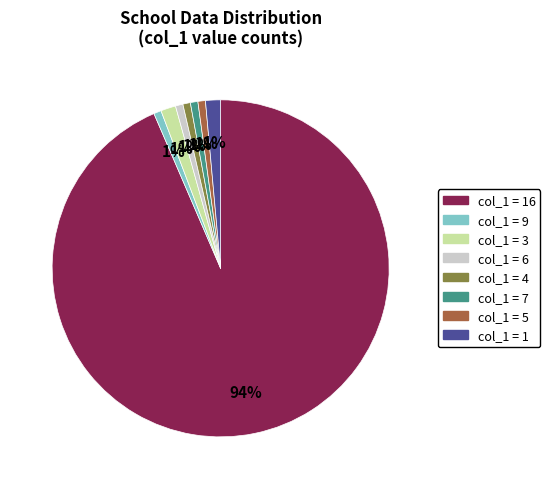

Does any single category account for the majority?

Yes